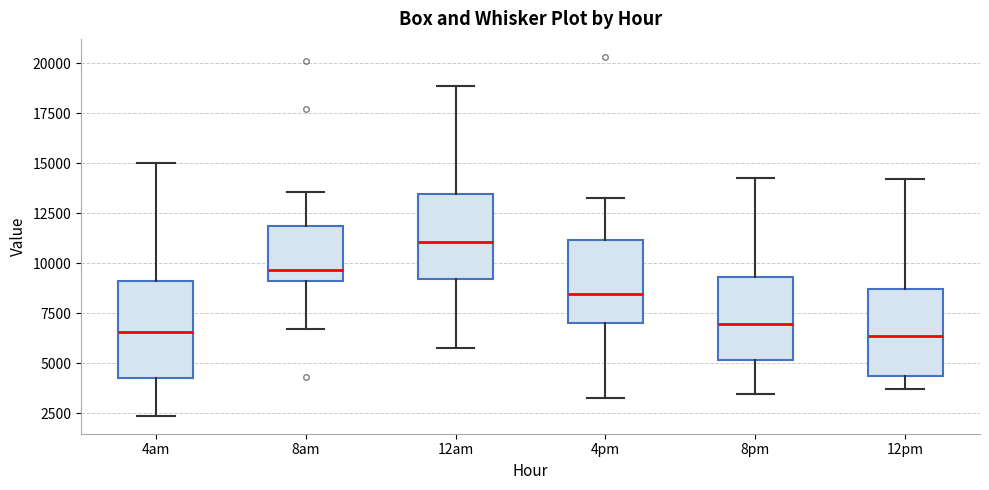

Where is the lower edge of the box for 12am on the y-axis? The values are not printed on the chart, so give them approximately, as read against the axis.

9000